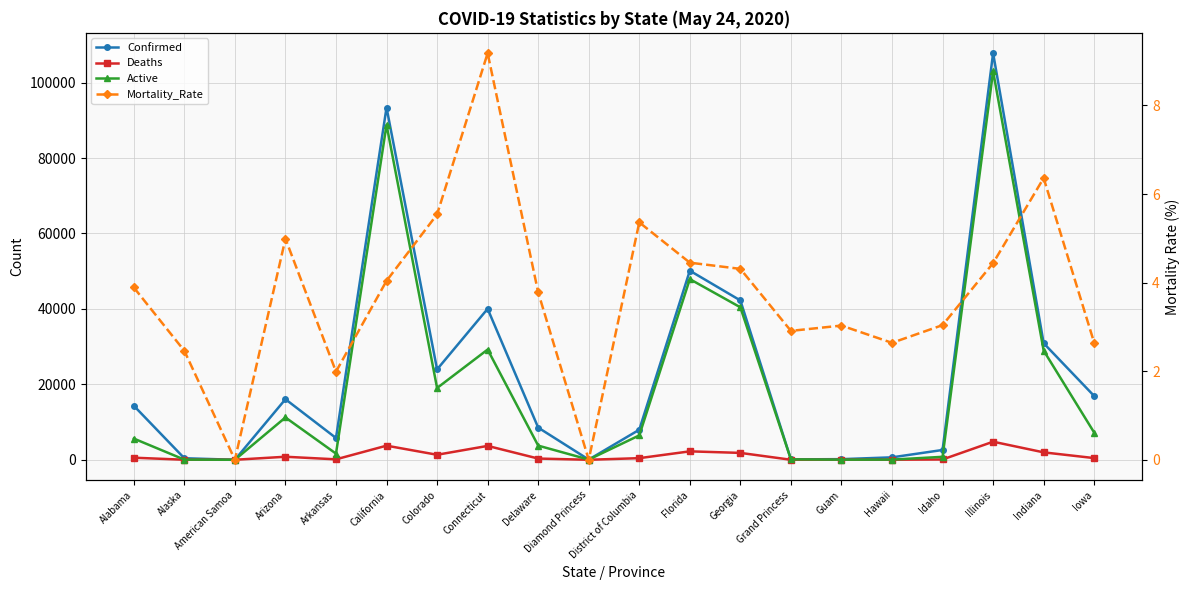

At which category does Deaths reach its first local valley?

American Samoa